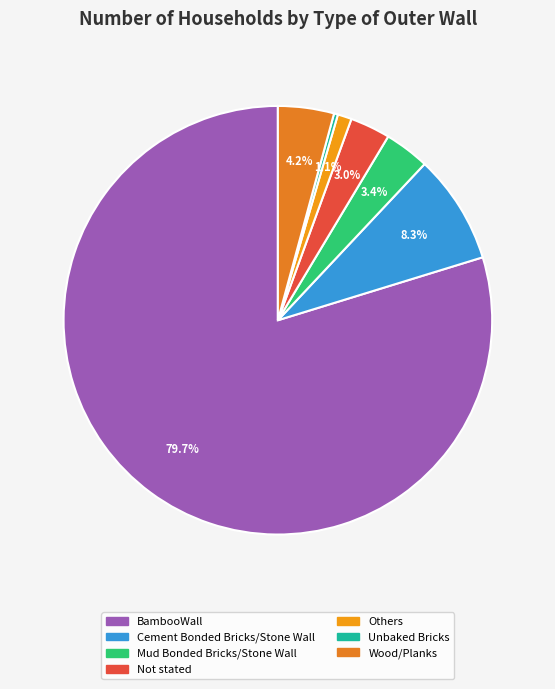

What is the smallest slice in the pie chart?

Unbaked Bricks